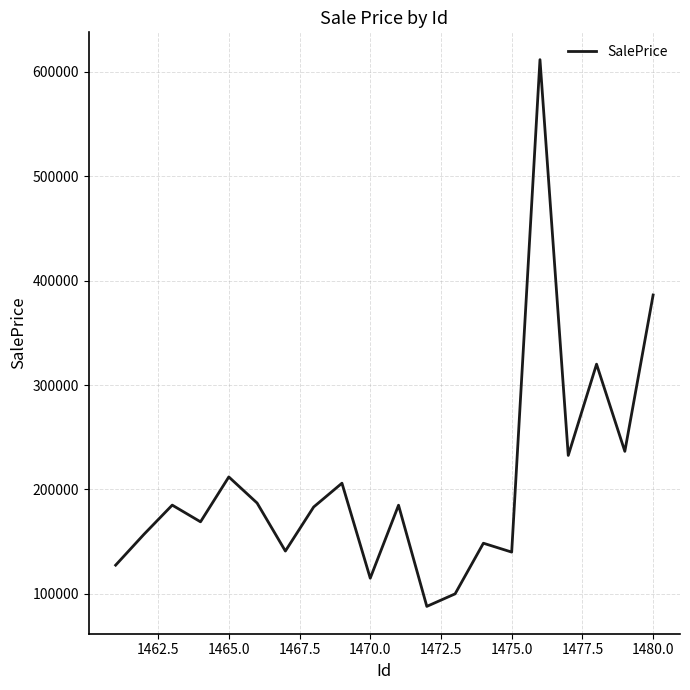

What is the smallest value displayed?

88000